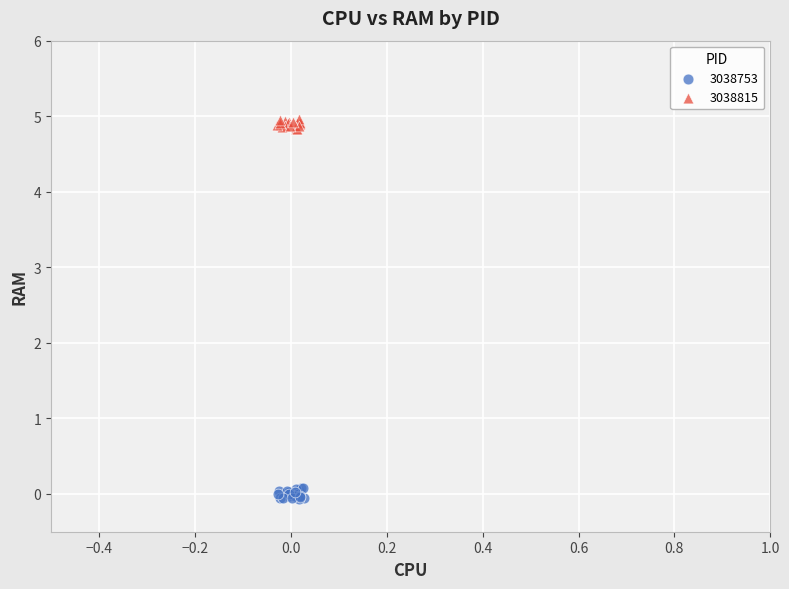

Which series reaches the minimum Y coordinate?

3038753